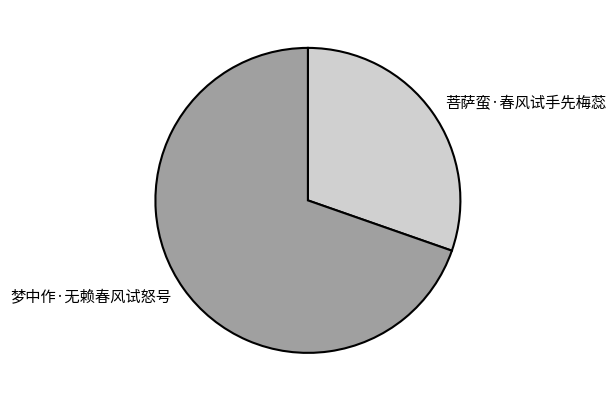

Rank the categories by value from highest to lowest.

梦中作·无赖春风试怒号, 菩萨蛮·春风试手先梅蕊